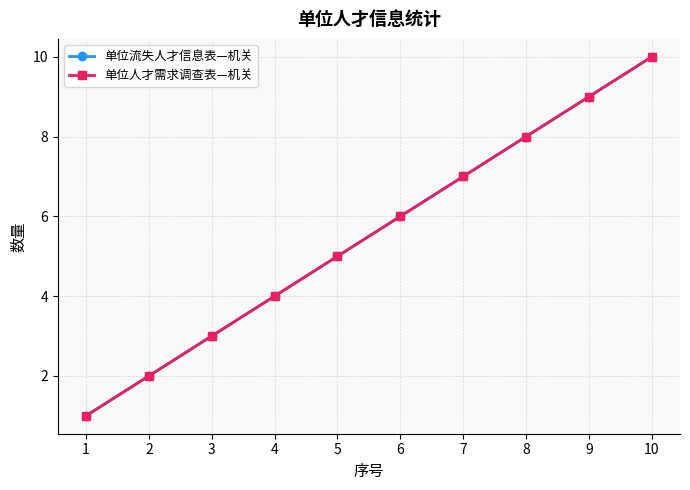

Does the chart have visible grid lines?

Yes